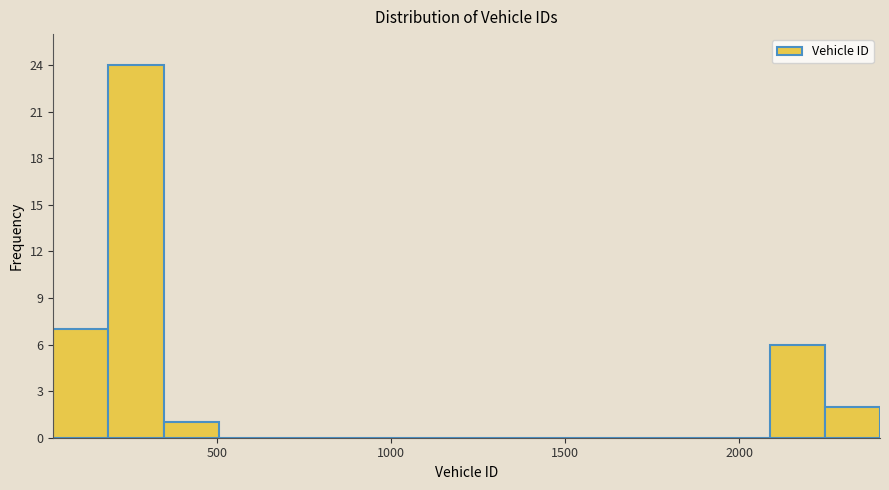

Read against the x-axis, roughly where is the centre of the tallest bar?

250